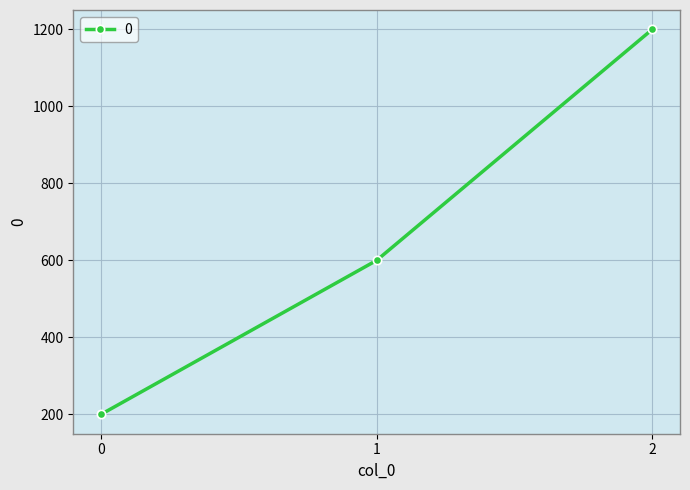

Which label corresponds to the largest value in the chart?

2